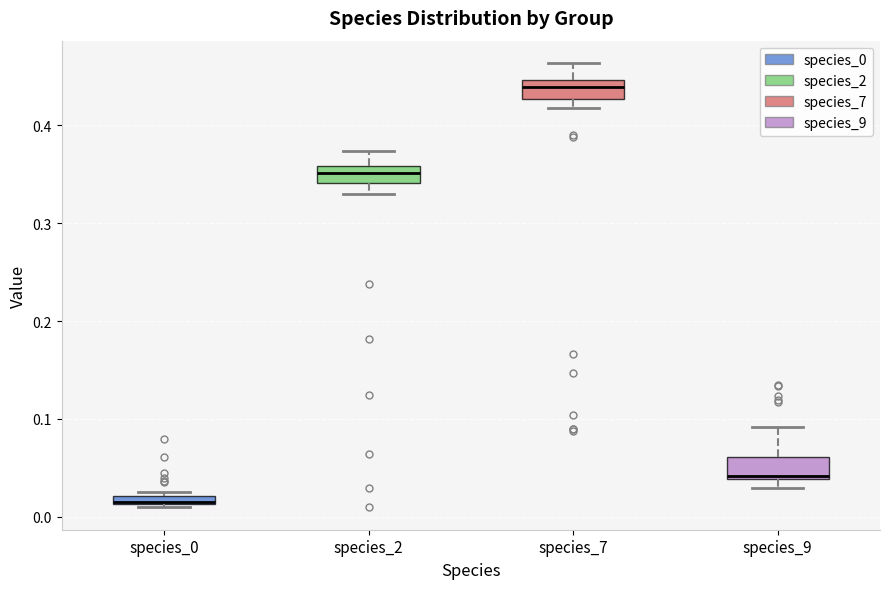

Where is the lower edge of the box for species_0 on the y-axis? The values are not printed on the chart, so give them approximately, as read against the axis.

0.01